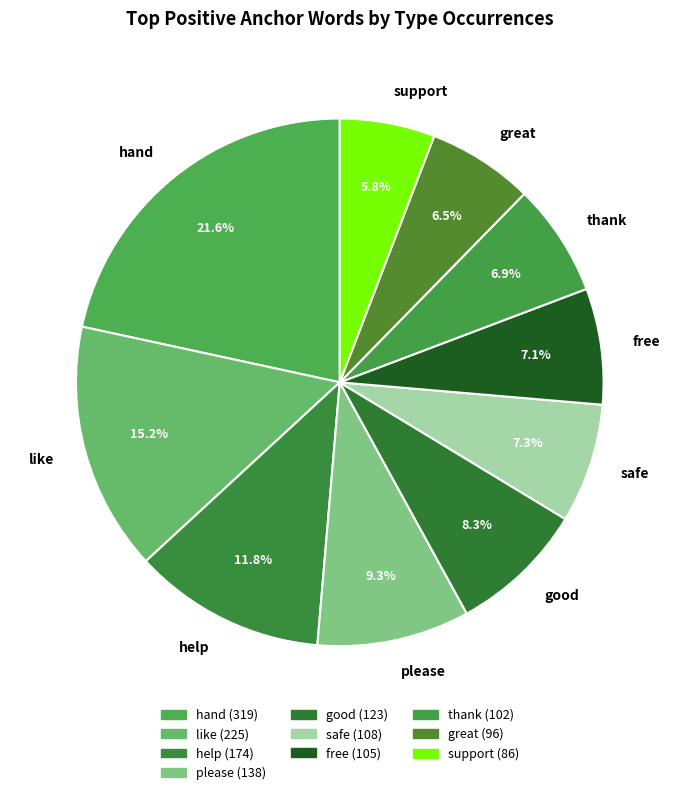

Is there a majority slice in this chart?

No